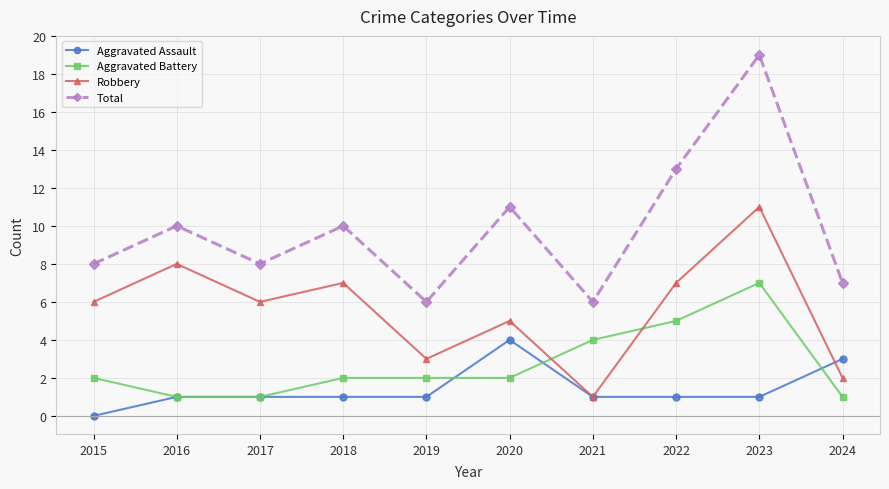

Does the chart have visible grid lines?

Yes